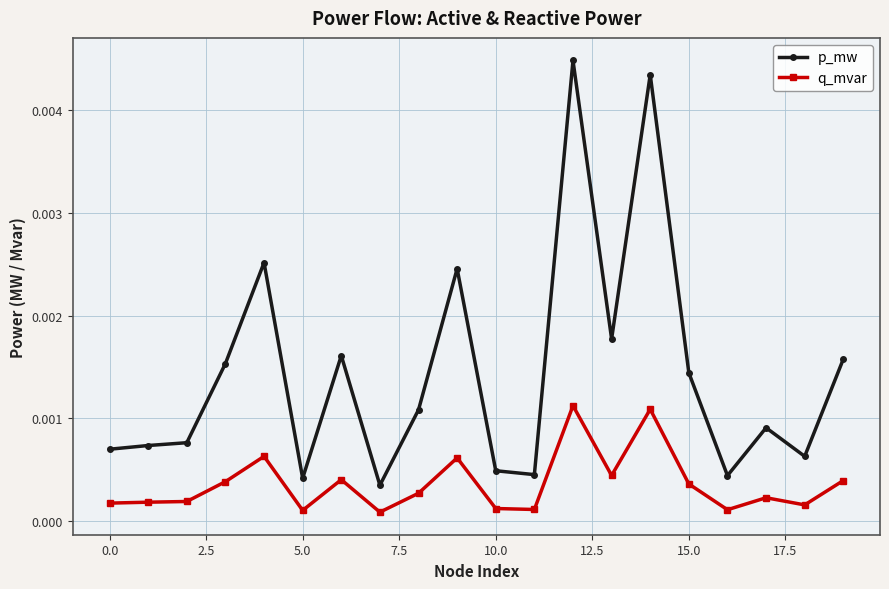

Rank the series by their average value, from lowest to highest.

q_mvar, p_mw